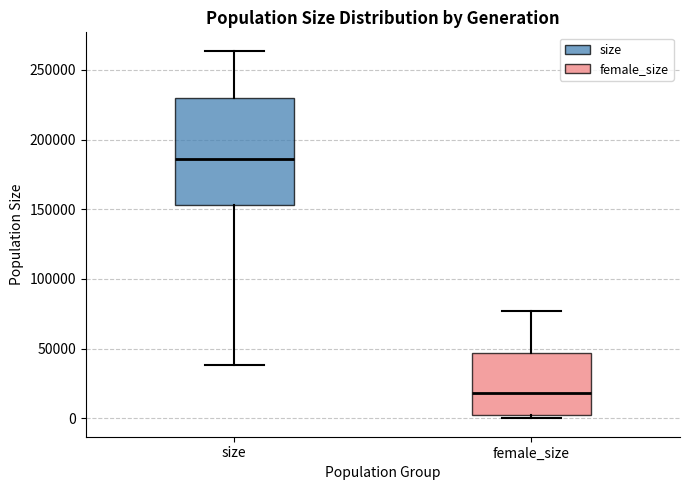

Where is the upper edge of the box for female_size on the y-axis? The values are not printed on the chart, so give them approximately, as read against the axis.

45000